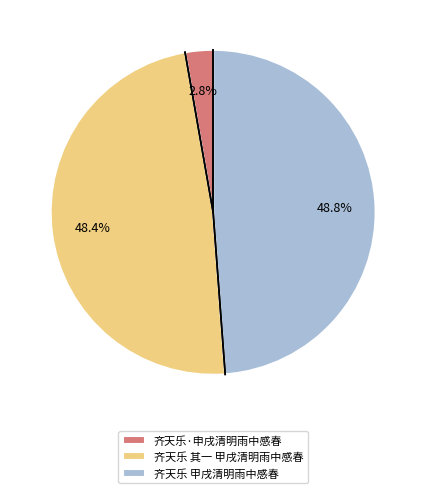

Which category has the smallest portion of the pie?

齐天乐·申戌清明雨中感春